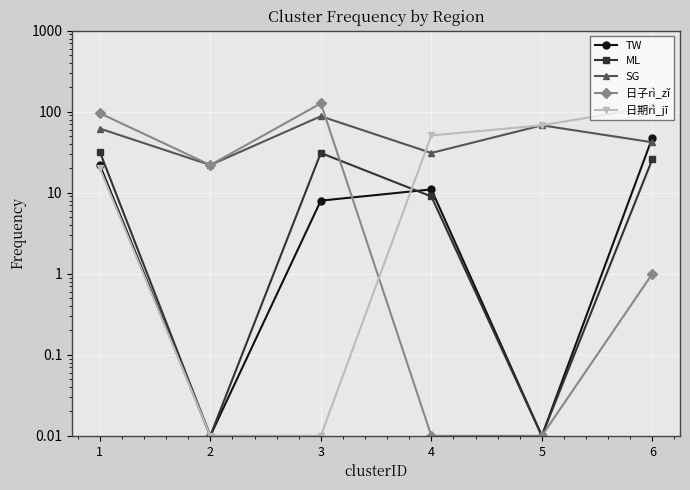

Reading left to right, what are all the values shown in this chart?

TW: 1=22.0	2=0.0	3=8.0	4=11.0	5=0.0	6=48.0
ML: 1=32.0	2=0.0	3=31.0	4=9.0	5=0.0	6=26.0
SG: 1=62.0	2=22.0	3=88.0	4=31.0	5=68.0	6=42.0
日子rì_zǐ: 1=96.0	2=22.0	3=127.0	4=0.0	5=0.0	6=1.0
日期rì_jī: 1=20.0	2=0.0	3=0.0	4=51.0	5=68.0	6=115.0